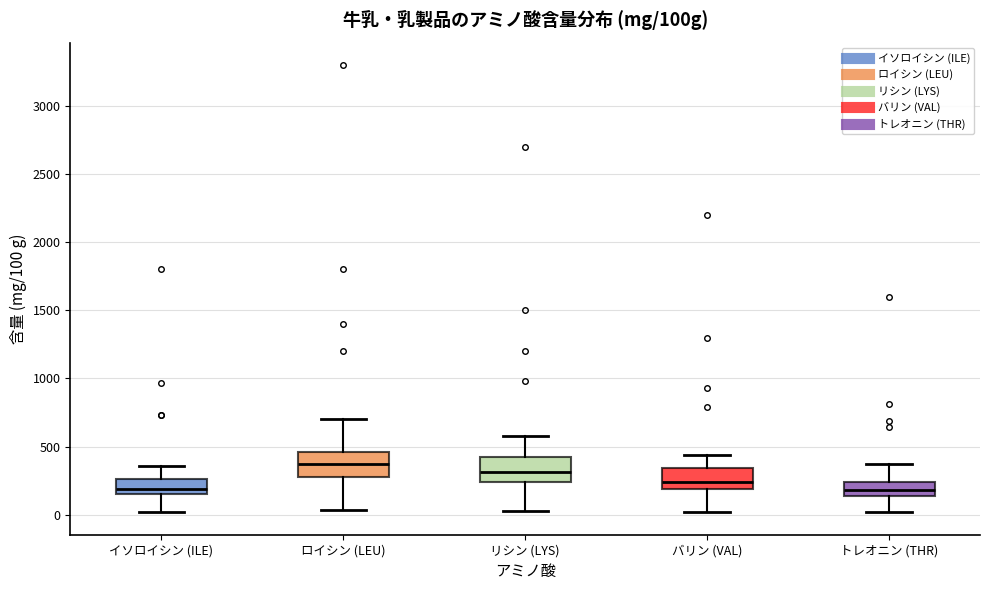

Where is the lower edge of the box for トレオニン (THR) on the y-axis? The values are not printed on the chart, so give them approximately, as read against the axis.

150